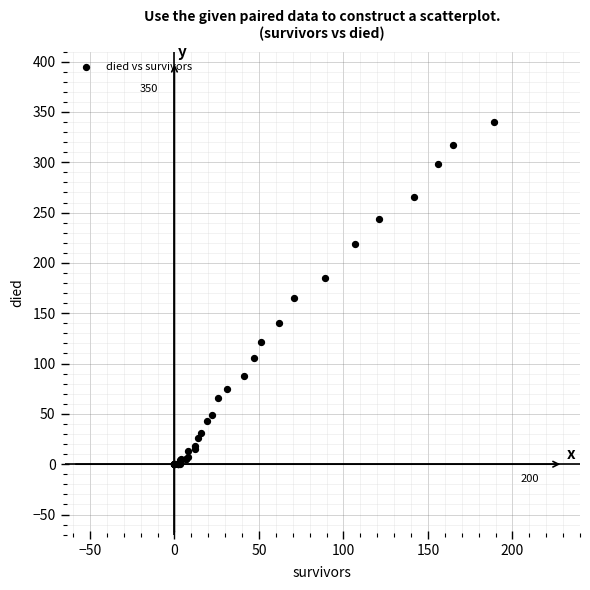

What Y value in the scatter plot is closest to 170?

165